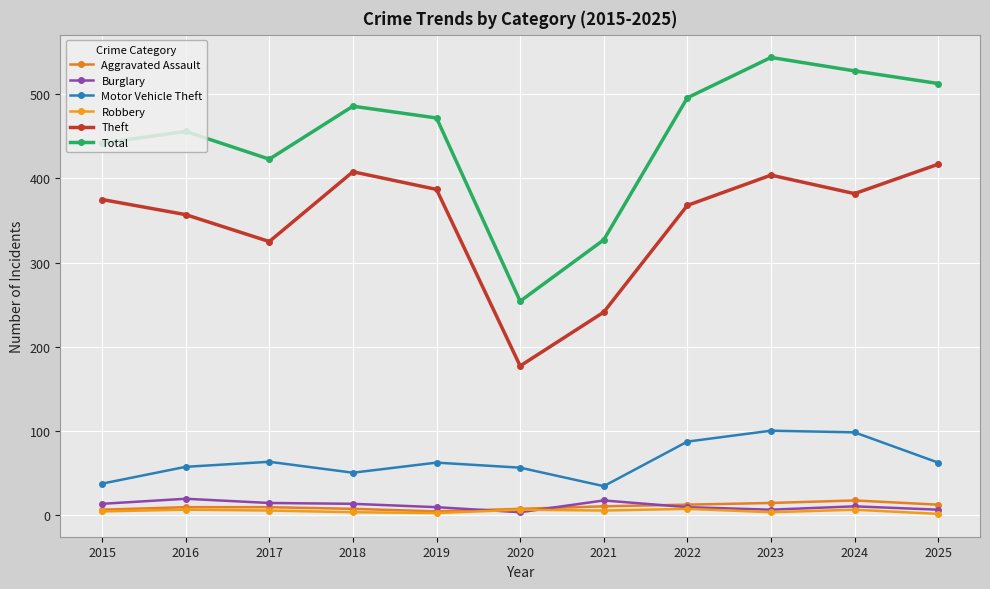

How many distinct data groups are displayed?

6